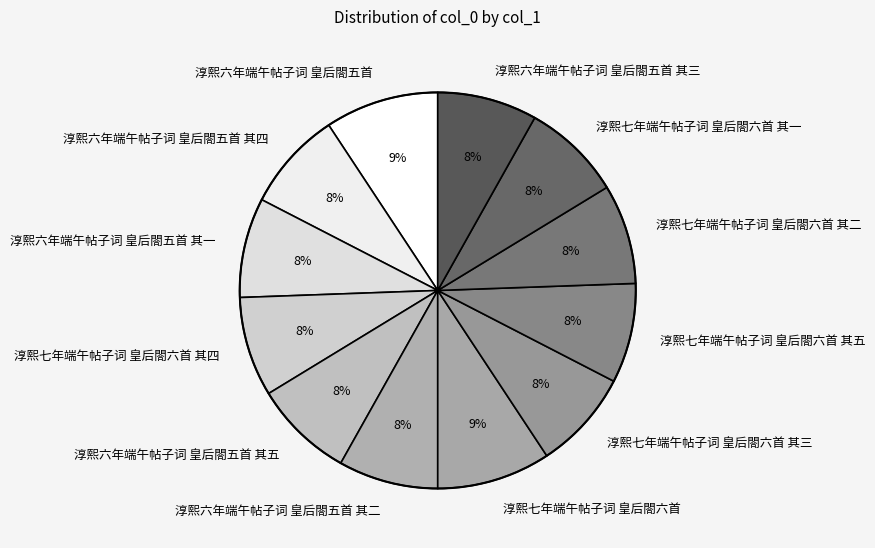

Count the number of slices in the pie.

12